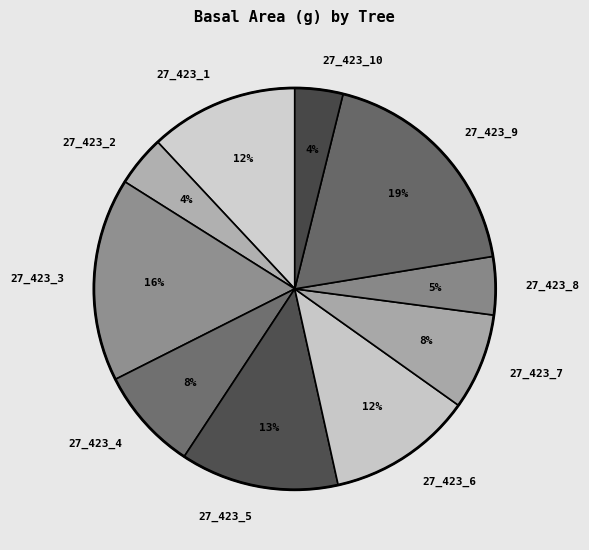

How many slices are in this pie chart?

10